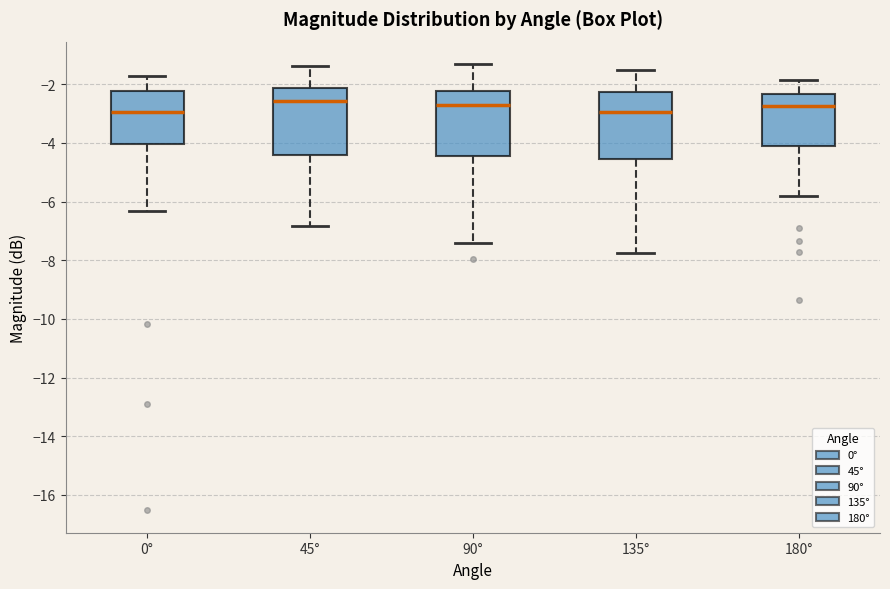

Reading left to right, transcribe this box plot: for each box, give where its median line is, the range the box spans, and where its two whiskers end, as read against the y-axis. The values are not printed on the chart, so give them approximately, as read against the axis.

0°: median -3.0, box -4.0 to -2.2, whiskers -6.4 to -1.8
45°: median -2.6, box -4.4 to -2.2, whiskers -6.8 to -1.4
90°: median -2.8, box -4.4 to -2.2, whiskers -7.4 to -1.4
135°: median -3.0, box -4.6 to -2.2, whiskers -7.8 to -1.6
180°: median -2.8, box -4.2 to -2.4, whiskers -5.8 to -1.8